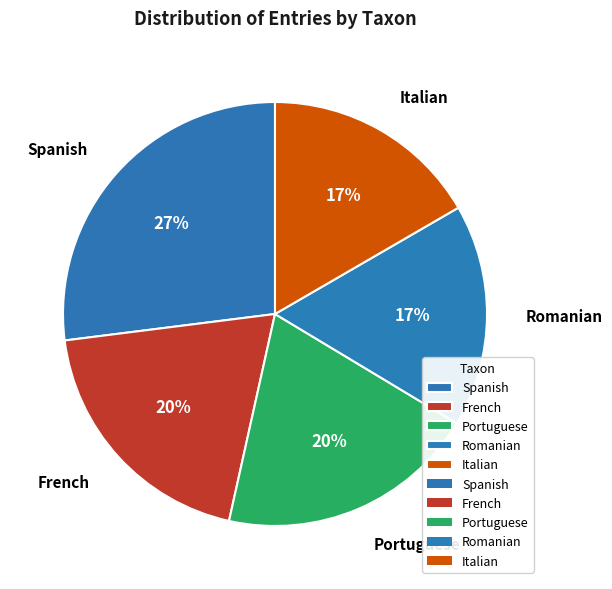

True or false: Portuguese accounts for 13% of the total.

False